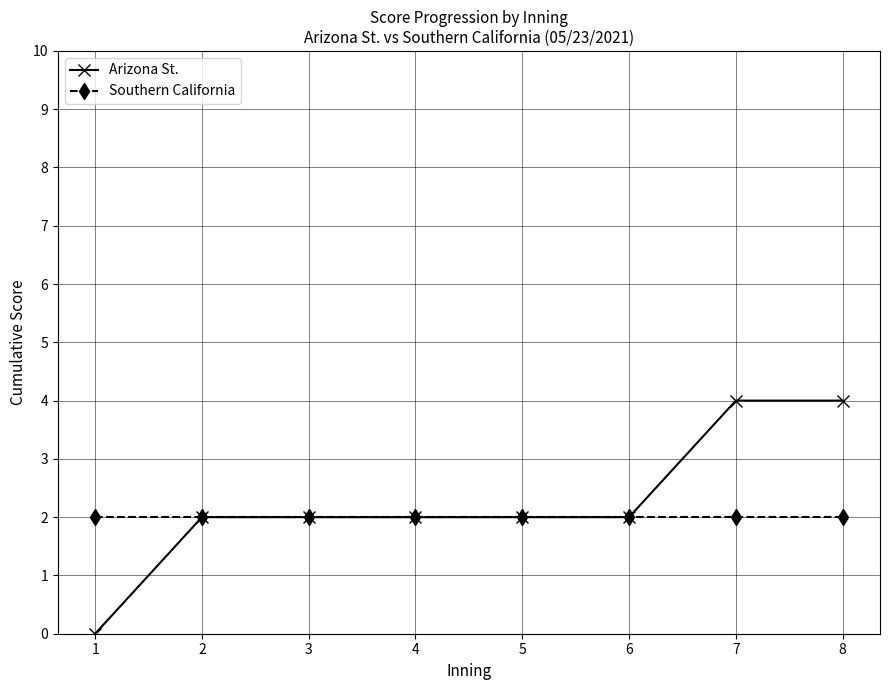

Does the chart have visible grid lines?

Yes